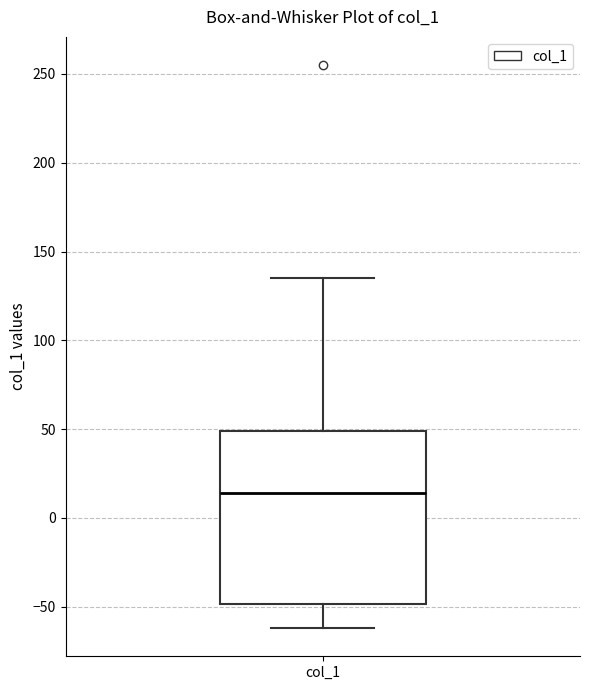

Transcribe this box plot: give where the median line is, the range the box spans, and where the two whiskers end, as read against the y-axis. The values are not printed on the chart, so give them approximately, as read against the axis.

median 15, box -50 to 50, whiskers -60 to 135